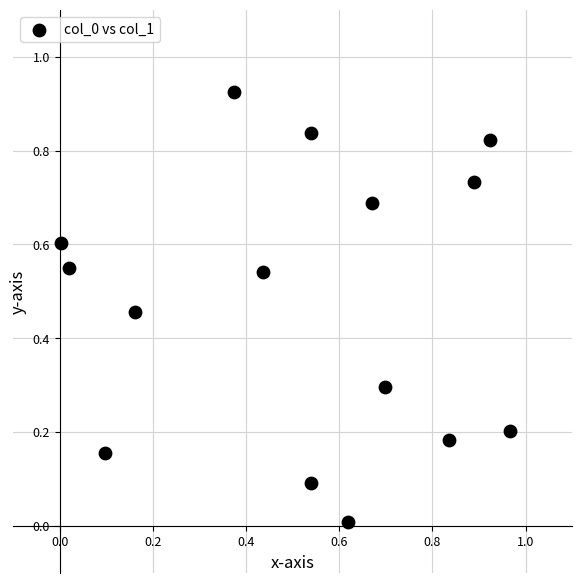

What is the range of X values (max minus min)?

1.0